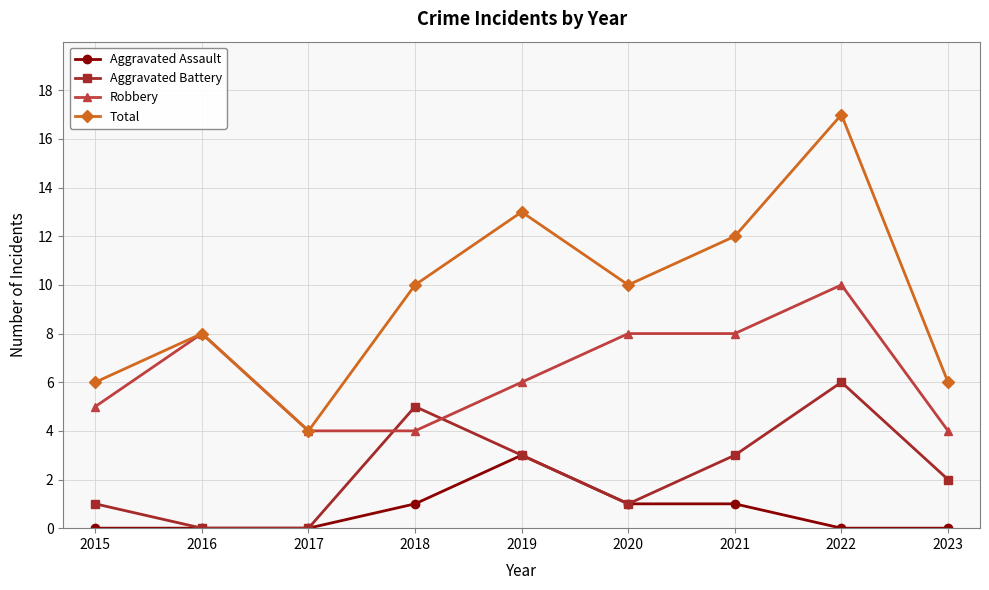

What is the difference between the maximum and minimum values in the Aggravated Battery series?

6